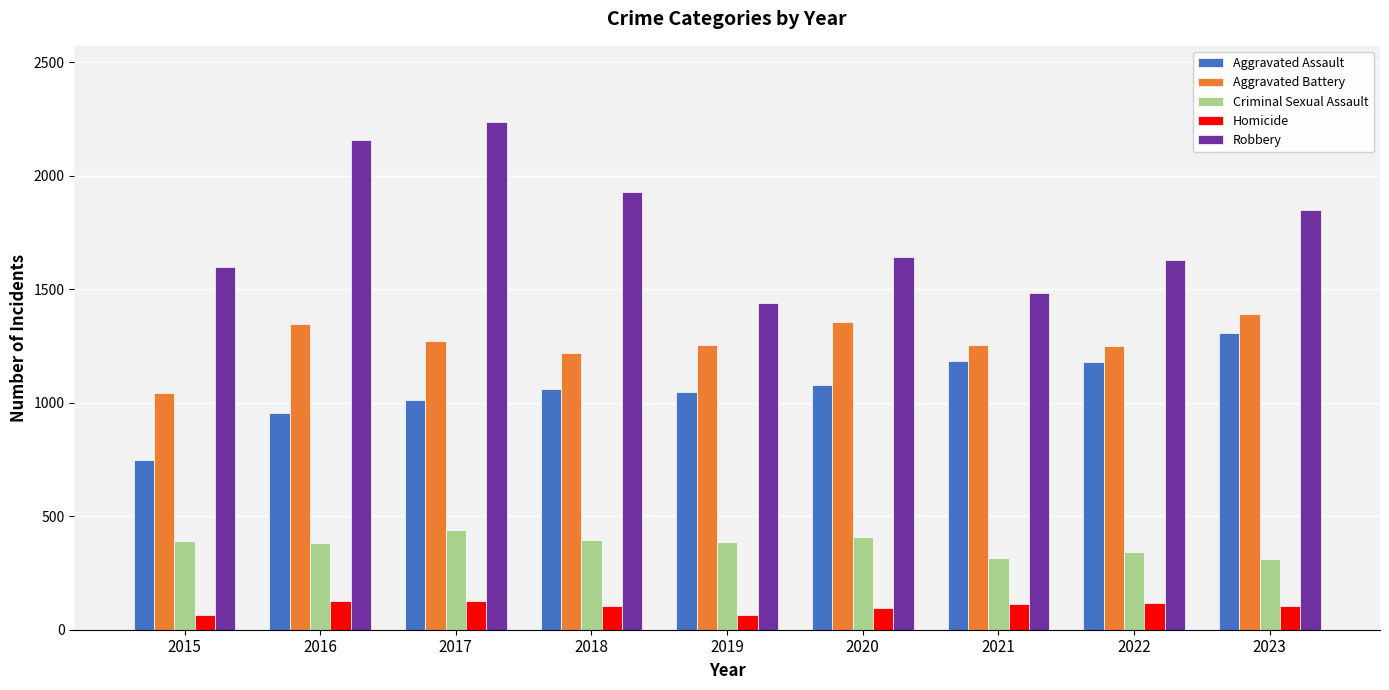

What is the difference between the highest and lowest values at 2023?

1744